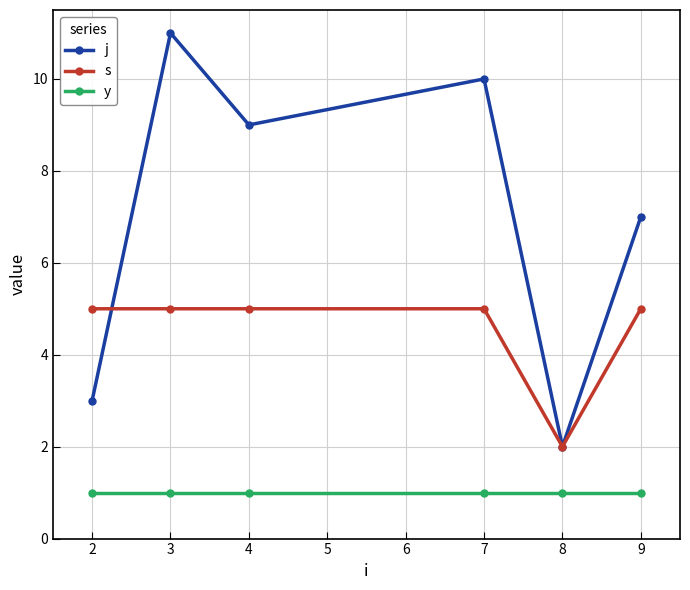

What is the minimum value shown in the chart?

1